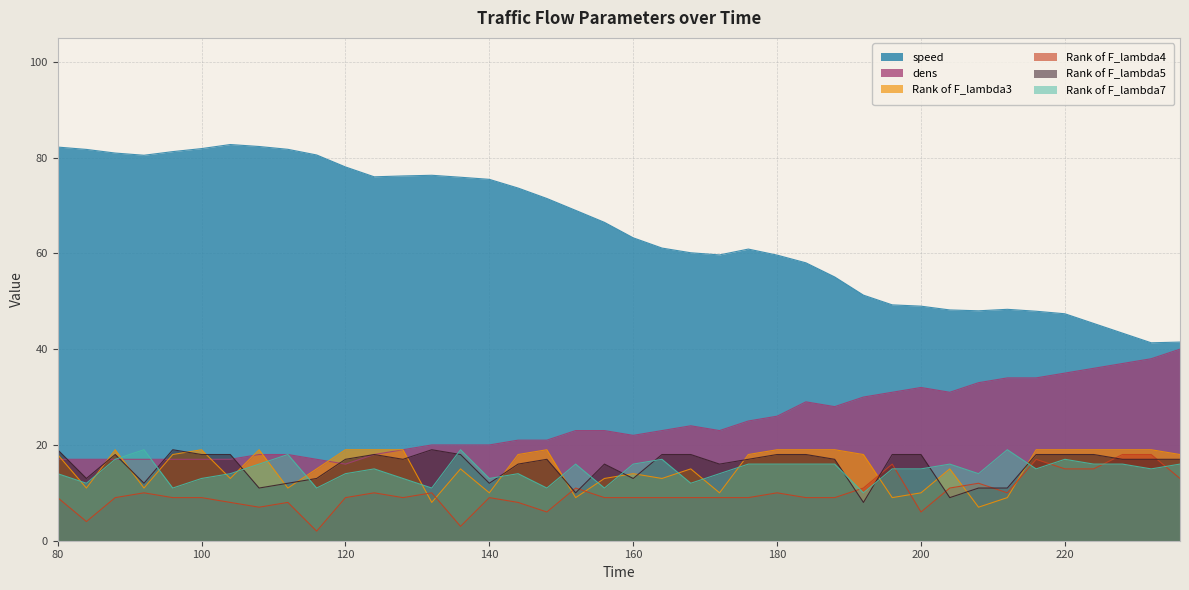

How many intersections are there between Rank of F_lambda4 and Rank of F_lambda5?

8